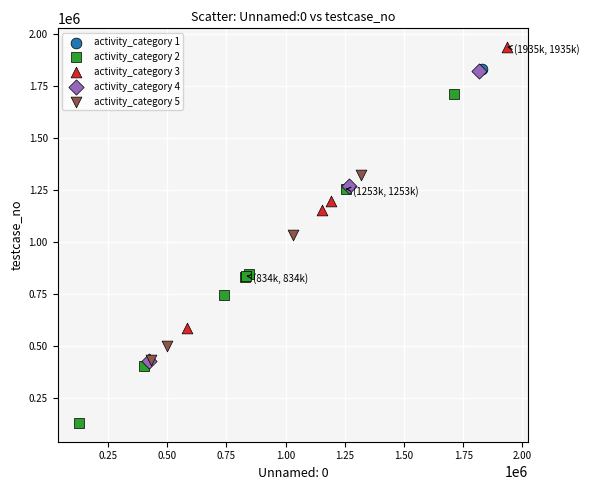

Which series reaches the maximum Y coordinate?

activity_category 3